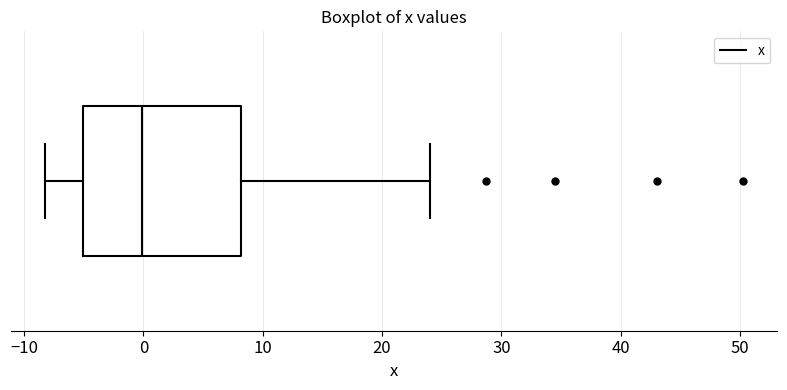

Read this box plot against the x-axis: the position of the median line, the range covered by the box, and the ends of both whiskers. The values are not printed on the chart, so give them approximately, as read against the axis.

median 0, box -5 to 8, whiskers -8 to 24